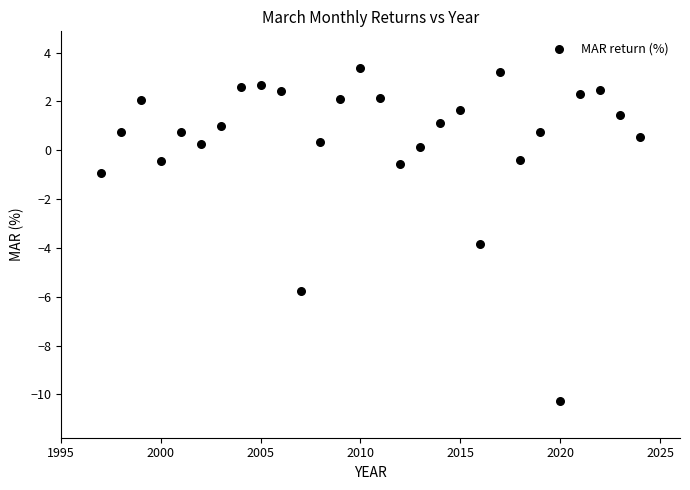

What Y value in the scatter plot is closest to -3?

-3.8